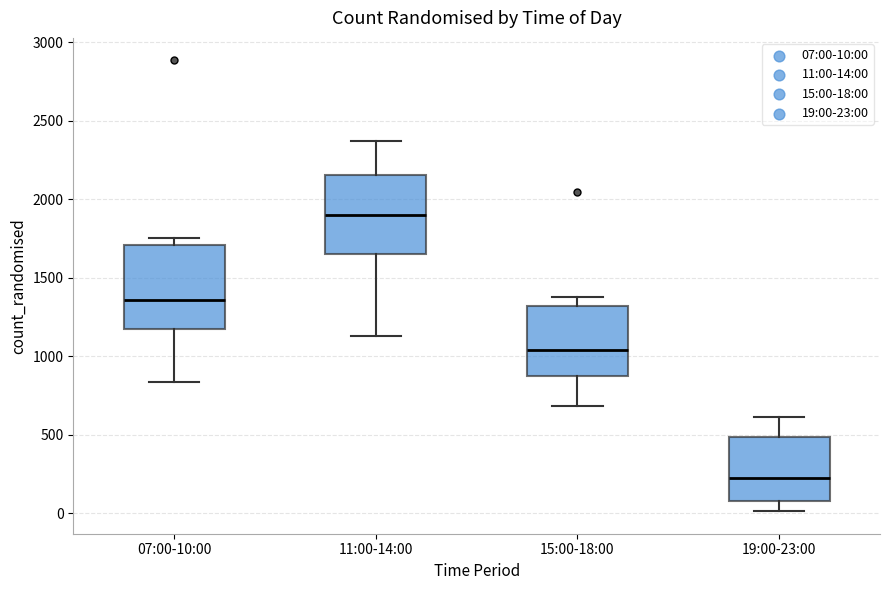

Which box has the highest median line?

11:00-14:00